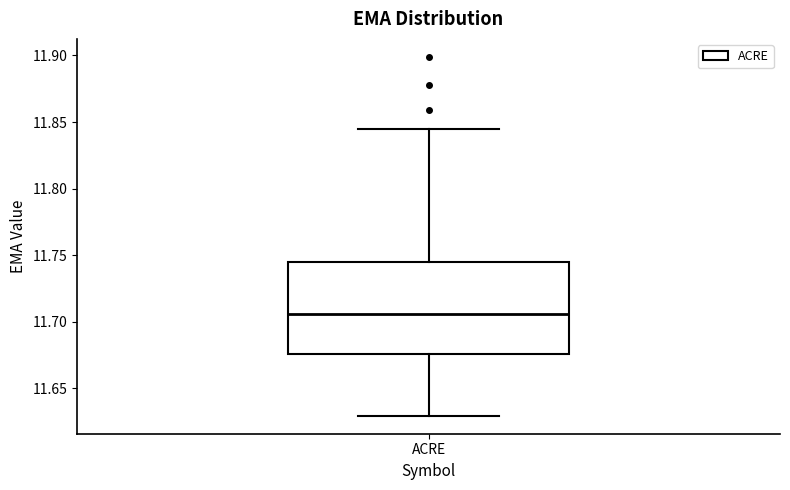

Transcribe this box plot: give where the median line is, the range the box spans, and where the two whiskers end, as read against the y-axis. The values are not printed on the chart, so give them approximately, as read against the axis.

median 11.705, box 11.675 to 11.745, whiskers 11.630 to 11.845